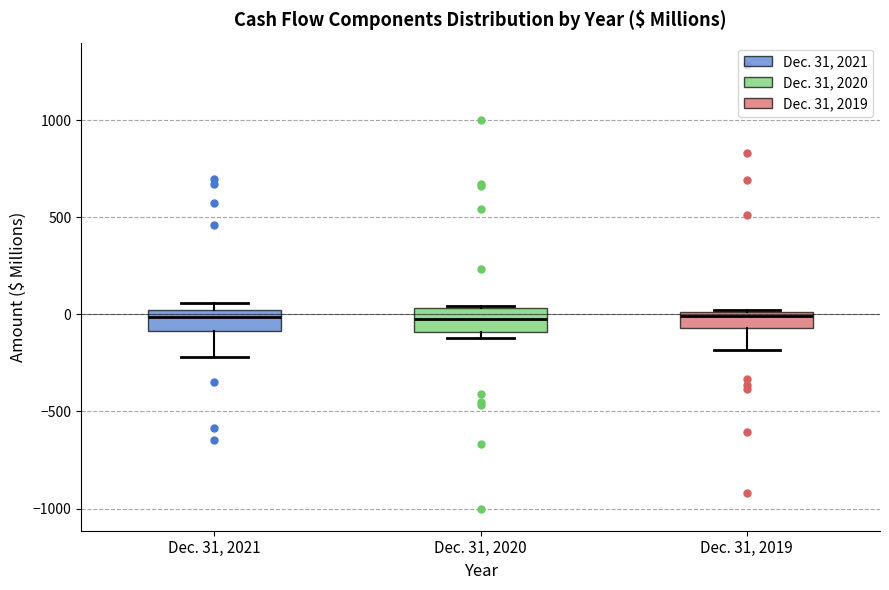

Where is the upper edge of the box for Dec. 31, 2021 on the y-axis? The values are not printed on the chart, so give them approximately, as read against the axis.

0